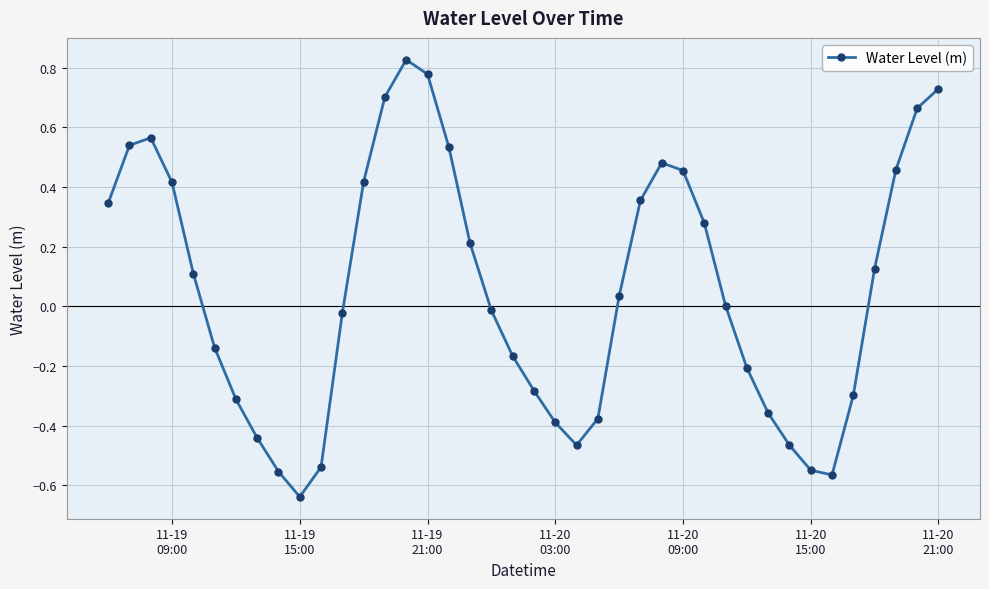

Does the chart display data point markers on the line(s)?

Yes